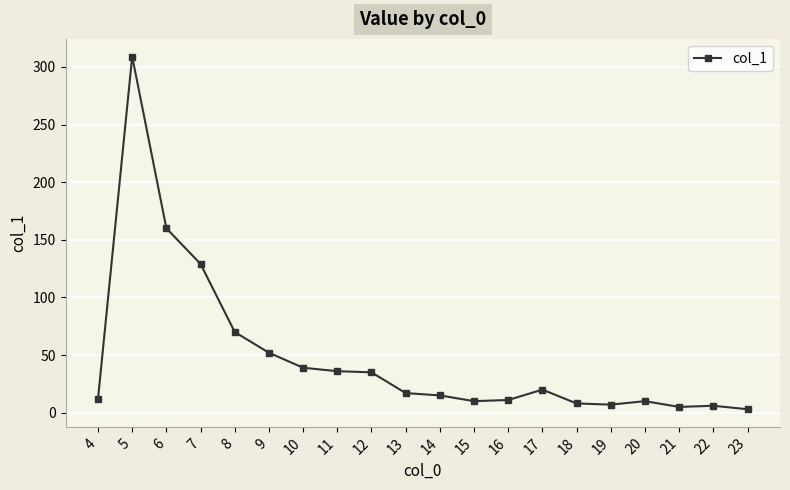

The chart shows a value of 17 at 13. True or false?

True